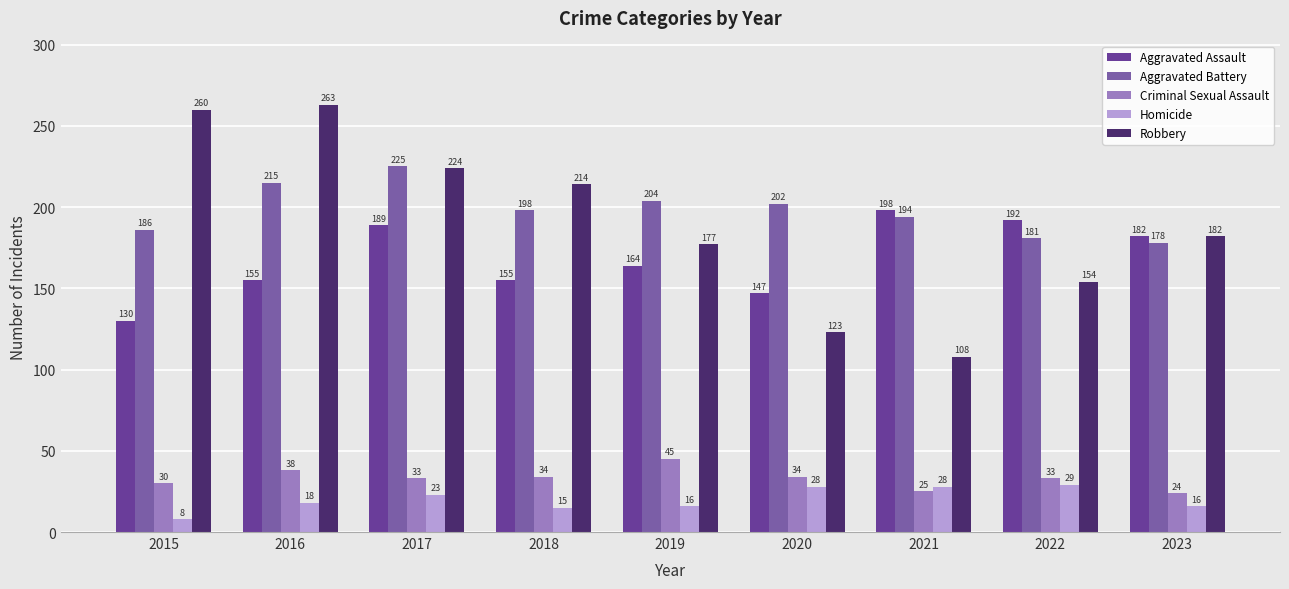

Reading right to left, what are all the values shown in this chart?

Aggravated Assault: 182	192	198	147	164	155	189	155	130
Aggravated Battery: 178	181	194	202	204	198	225	215	186
Criminal Sexual Assault: 24	33	25	34	45	34	33	38	30
Homicide: 16	29	28	28	16	15	23	18	8
Robbery: 182	154	108	123	177	214	224	263	260